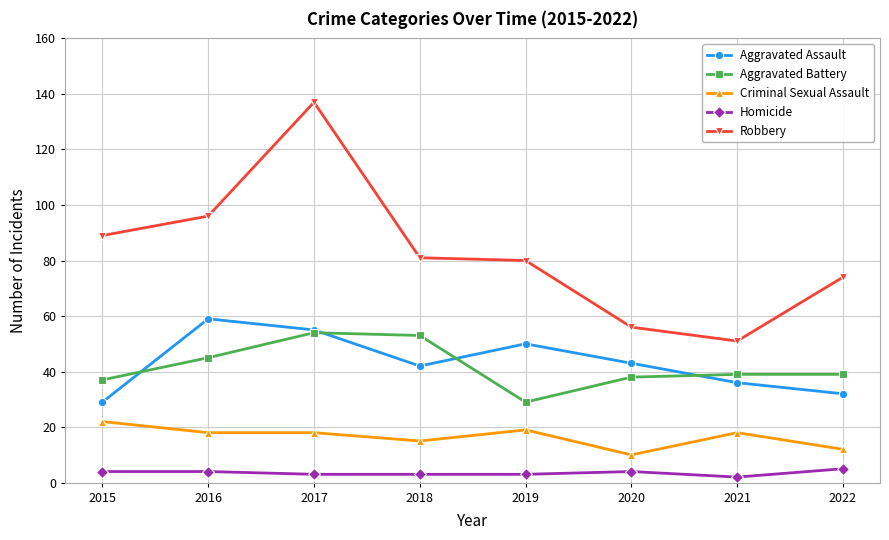

What is the total value across all series at 2015?

181